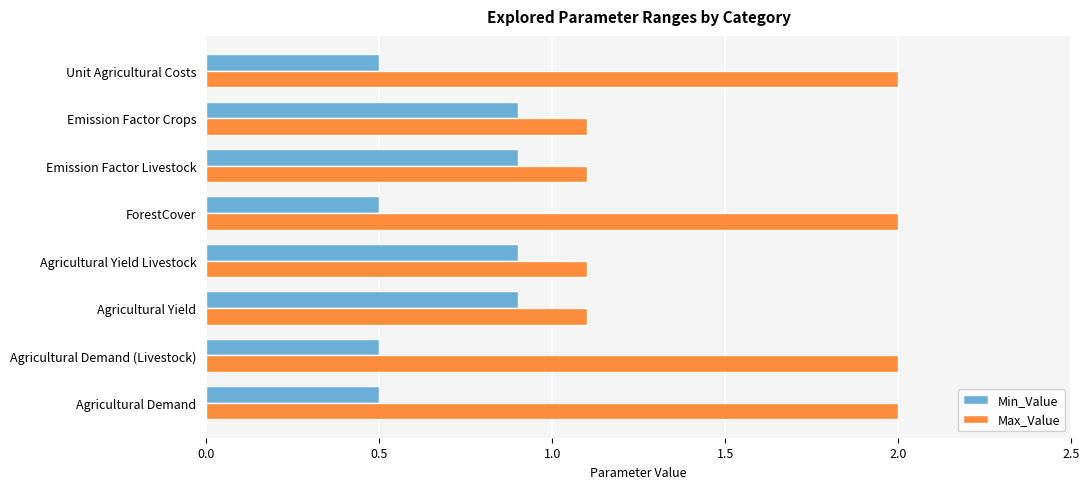

Is it true that Max_Value equals 0.7 at Agricultural Yield Livestock?

False